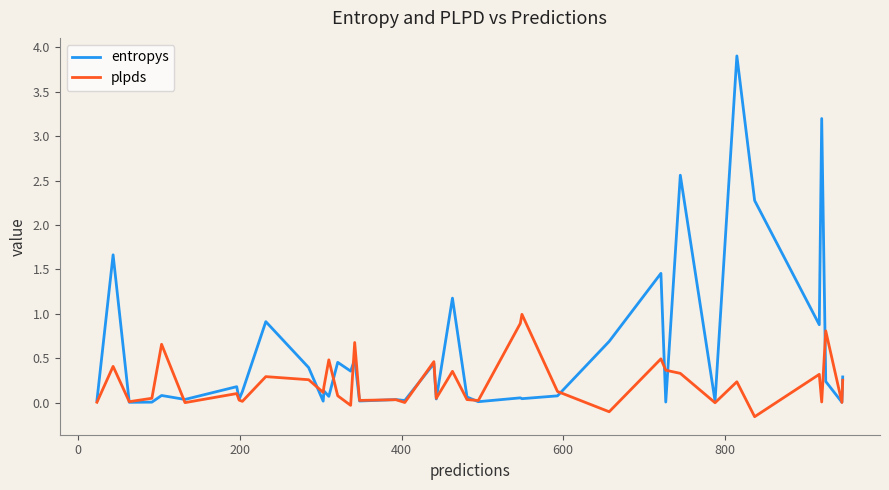

Rank the series by their maximum value, from lowest to highest.

plpds, entropys